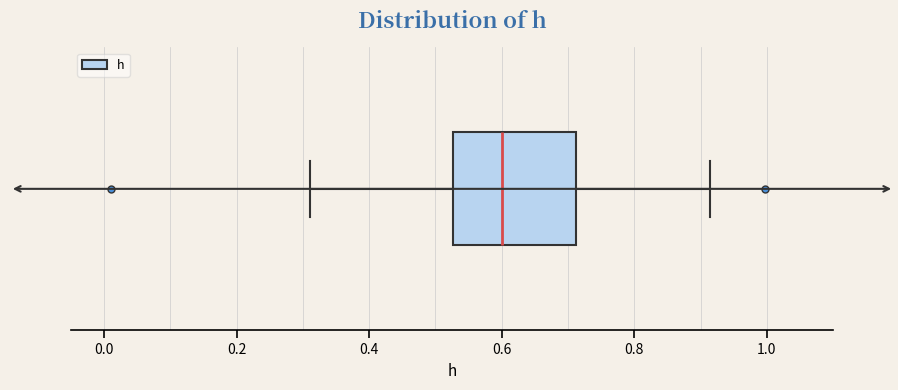

Where does the median line of the box sit on the x-axis? The values are not printed on the chart, so give them approximately, as read against the axis.

0.60